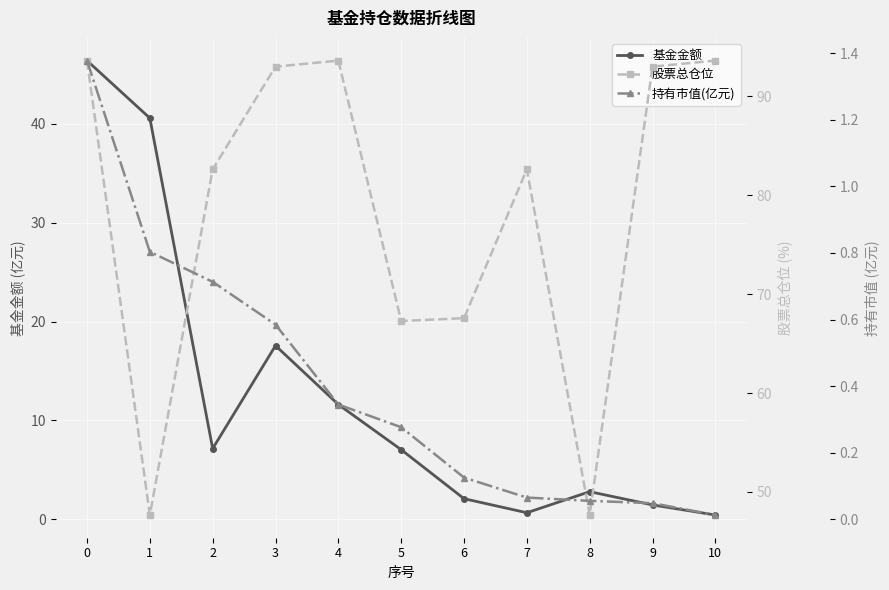

At which category does 基金金额 reach its first local peak?

3